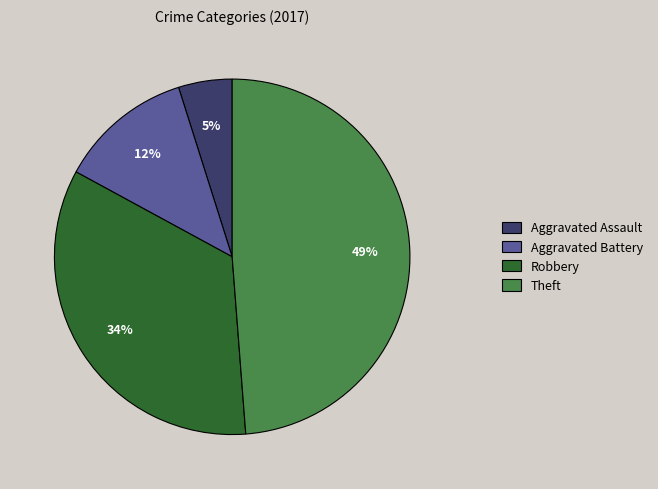

Do Aggravated Assault and Aggravated Battery together represent more than half of the pie?

No